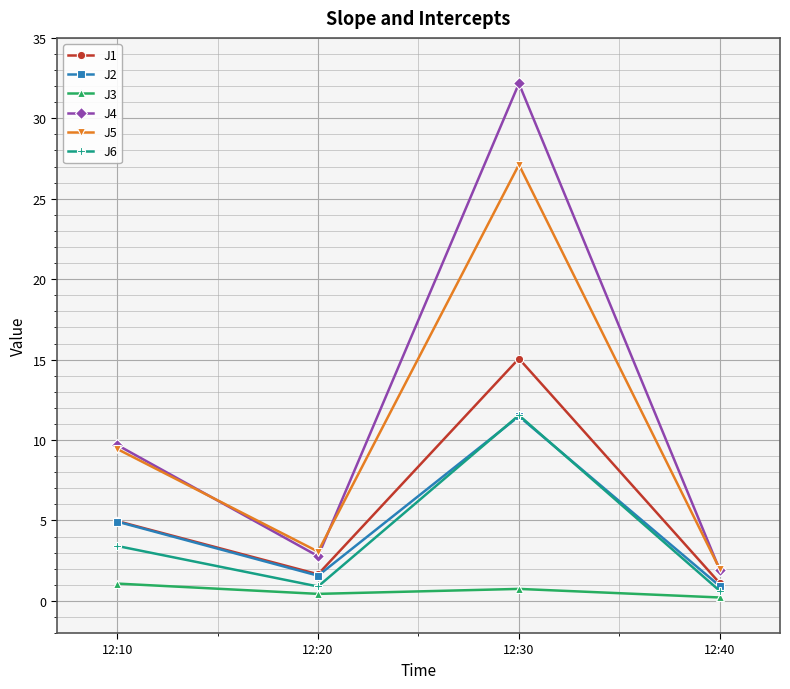

Which series changed the most between 12:10 and 12:30?

J4